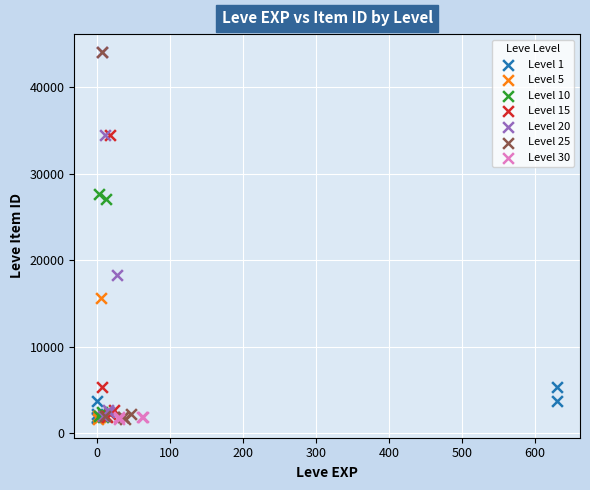

What are all the series names shown in the legend?

Level 1, Level 5, Level 10, Level 15, Level 20, Level 25, Level 30